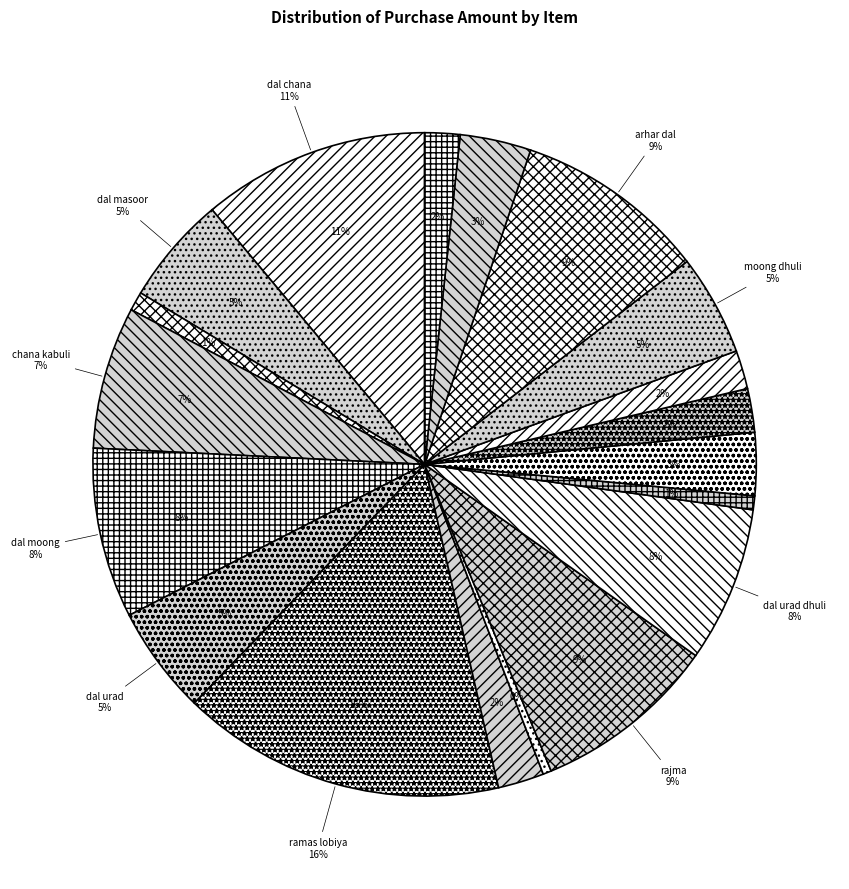

To the nearest percent, what is the combined percentage of rajma and poha?

12%